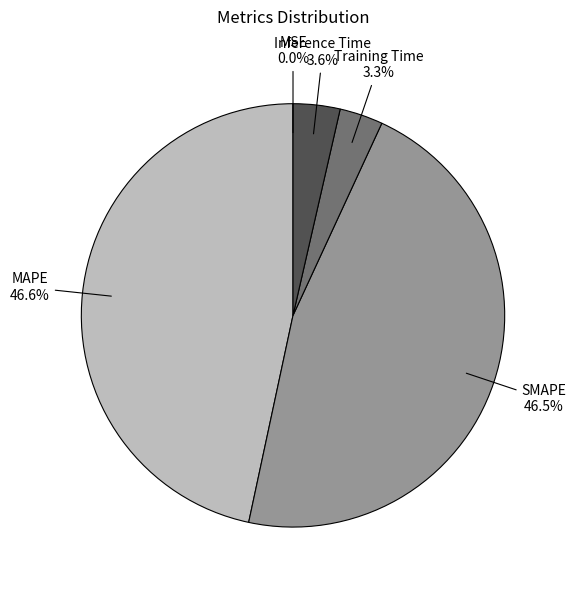

Is it true that Training Time is 3% of the pie?

True